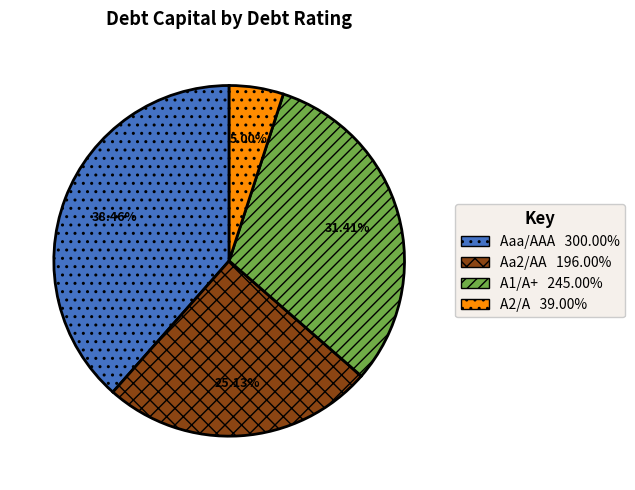

How many slices are in this pie chart?

4